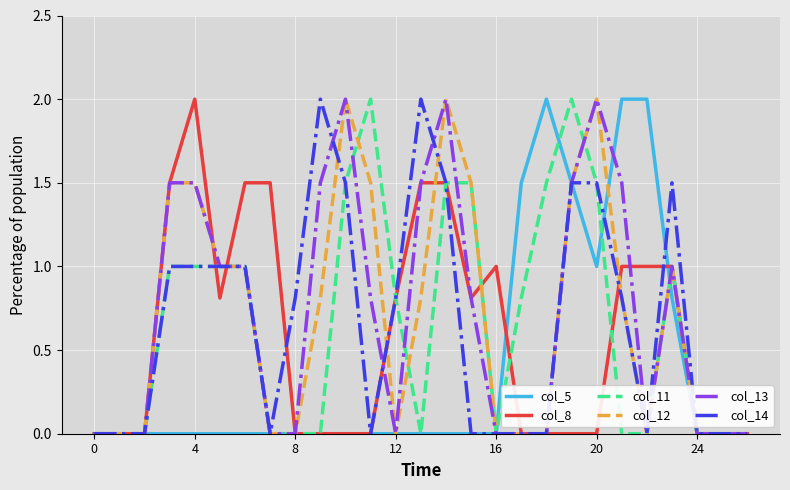

What is the maximum value for col_12?

2.0